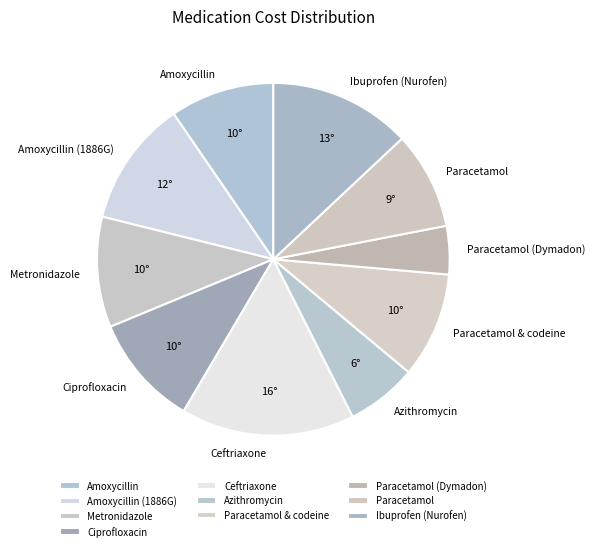

Between Amoxycillin and Ibuprofen (Nurofen), which is larger?

Ibuprofen (Nurofen)